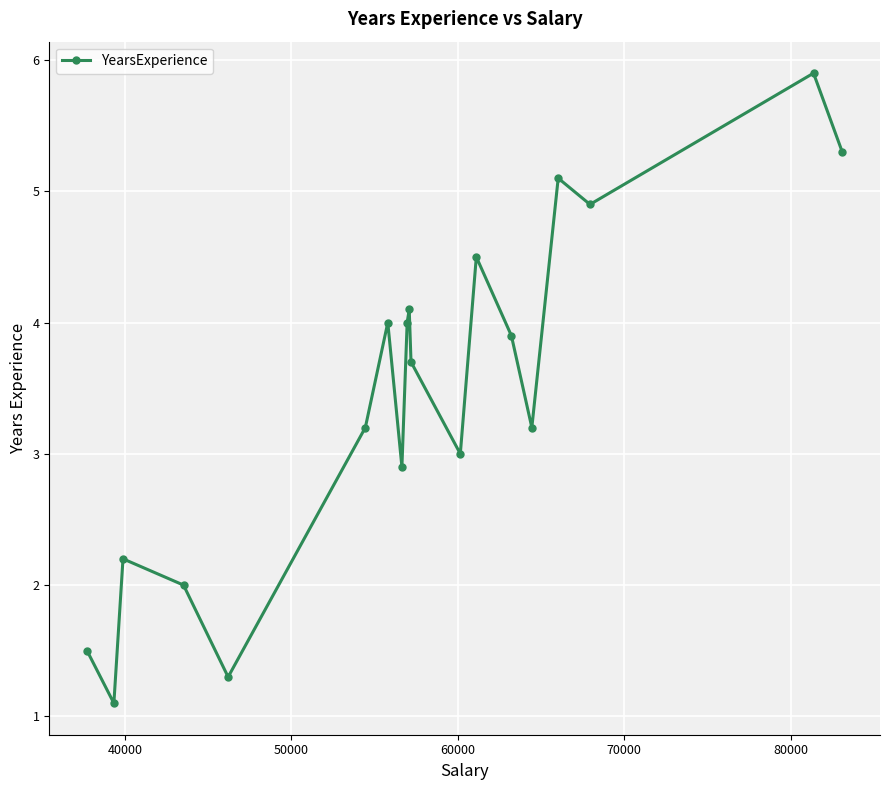

What is the difference between the maximum and minimum values?

4.8